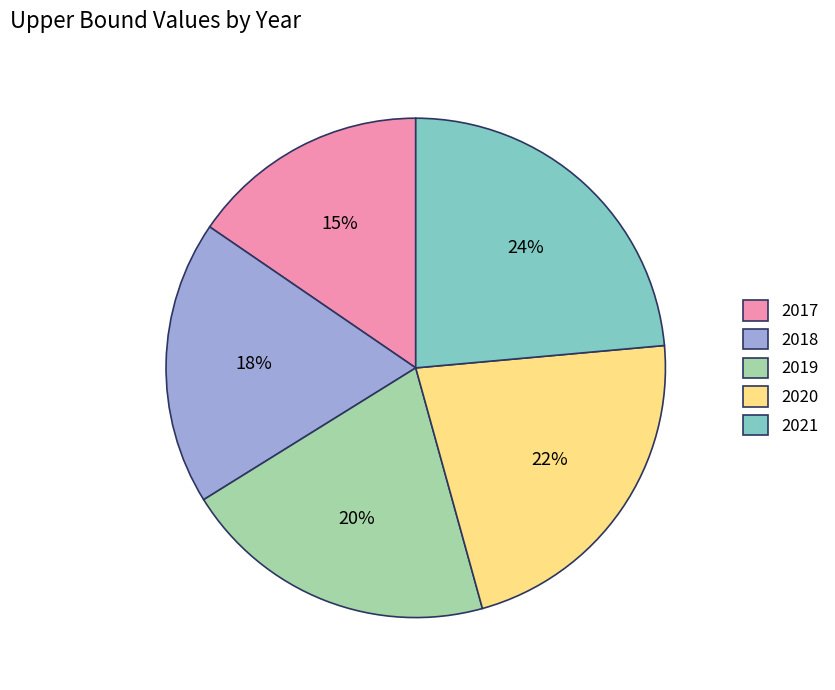

Is there a majority slice in this chart?

No